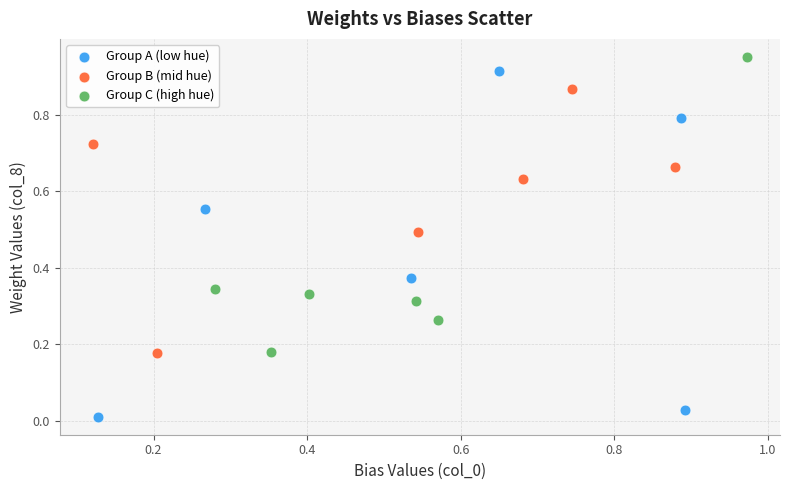

Which series contains the lowest Y value?

Group A (low hue)